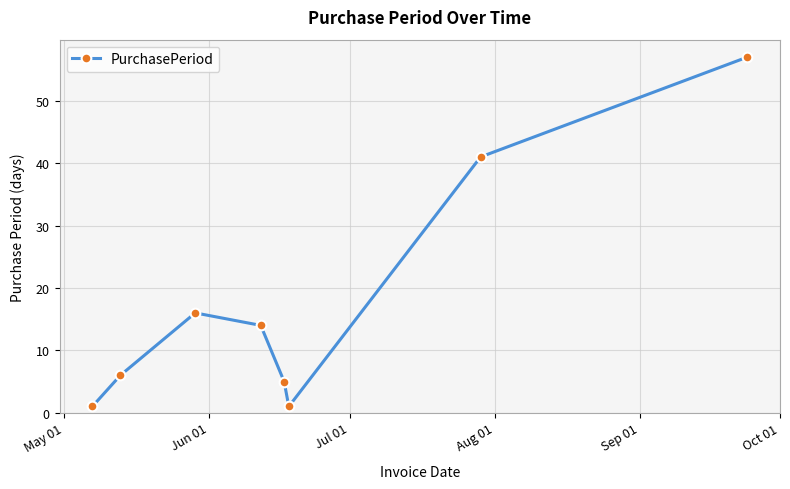

What is the value of the 2nd point from the left?

6